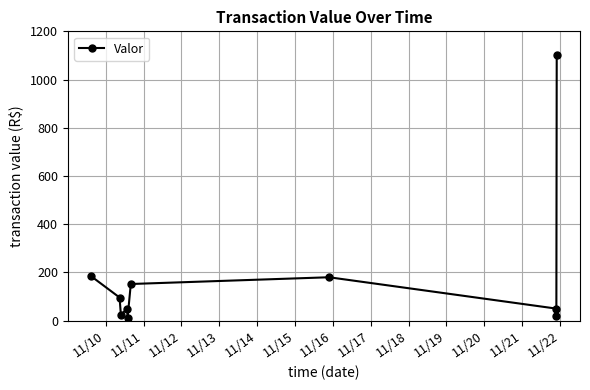

How many data points does each series have?

10